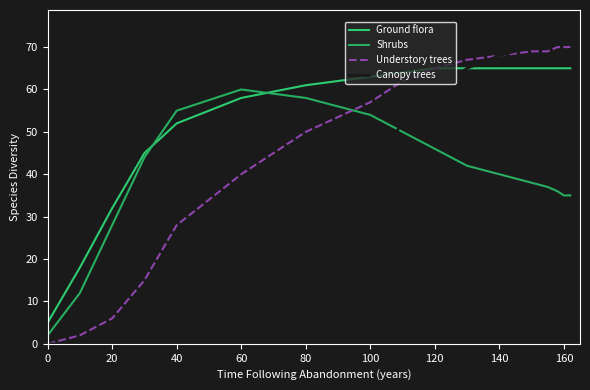

What is the difference between the second highest and second lowest values in the Understory trees series?

68